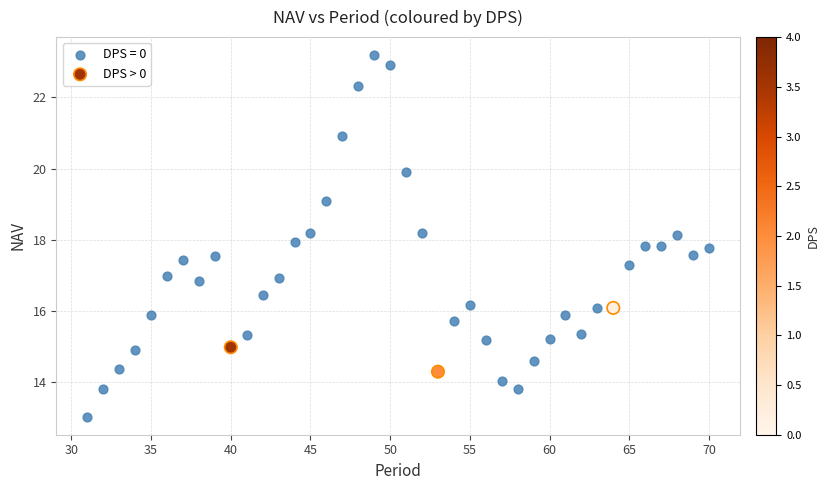

Which series reaches the maximum Y coordinate?

DPS = 0